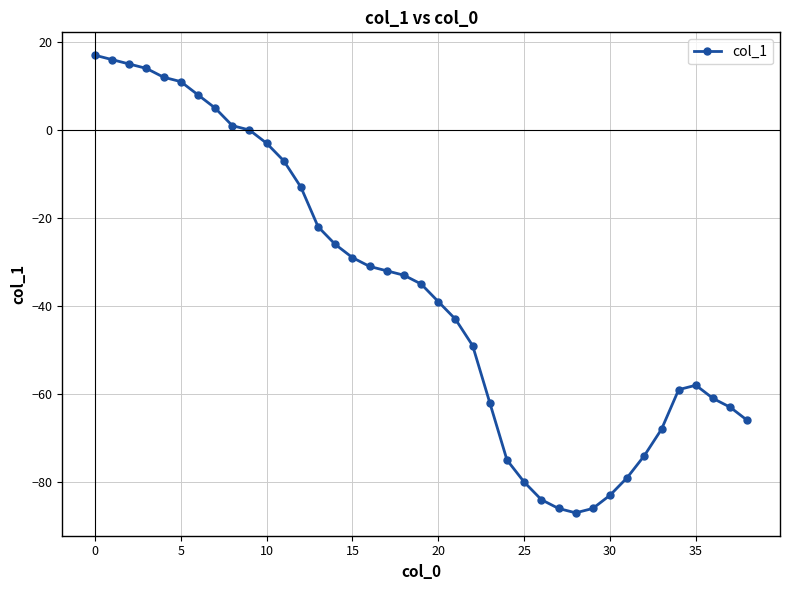

What is the minimum value shown in the chart?

-87